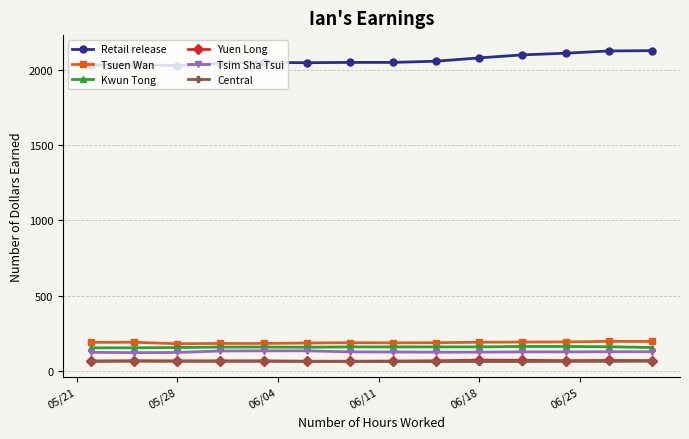

At how many categories does at least one series exceed 1417?

14